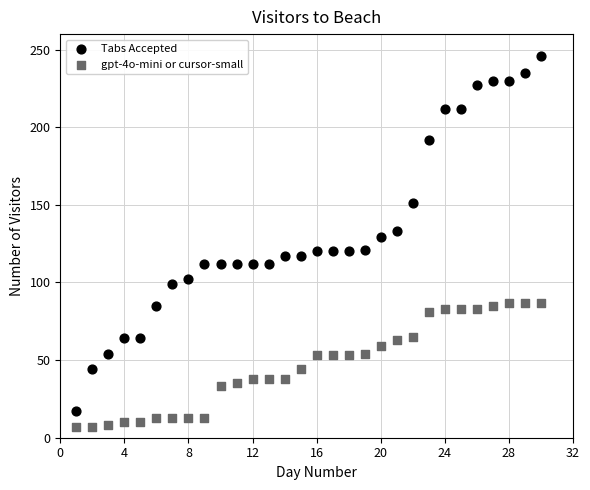

Which series reaches the minimum Y coordinate?

gpt-4o-mini or cursor-small